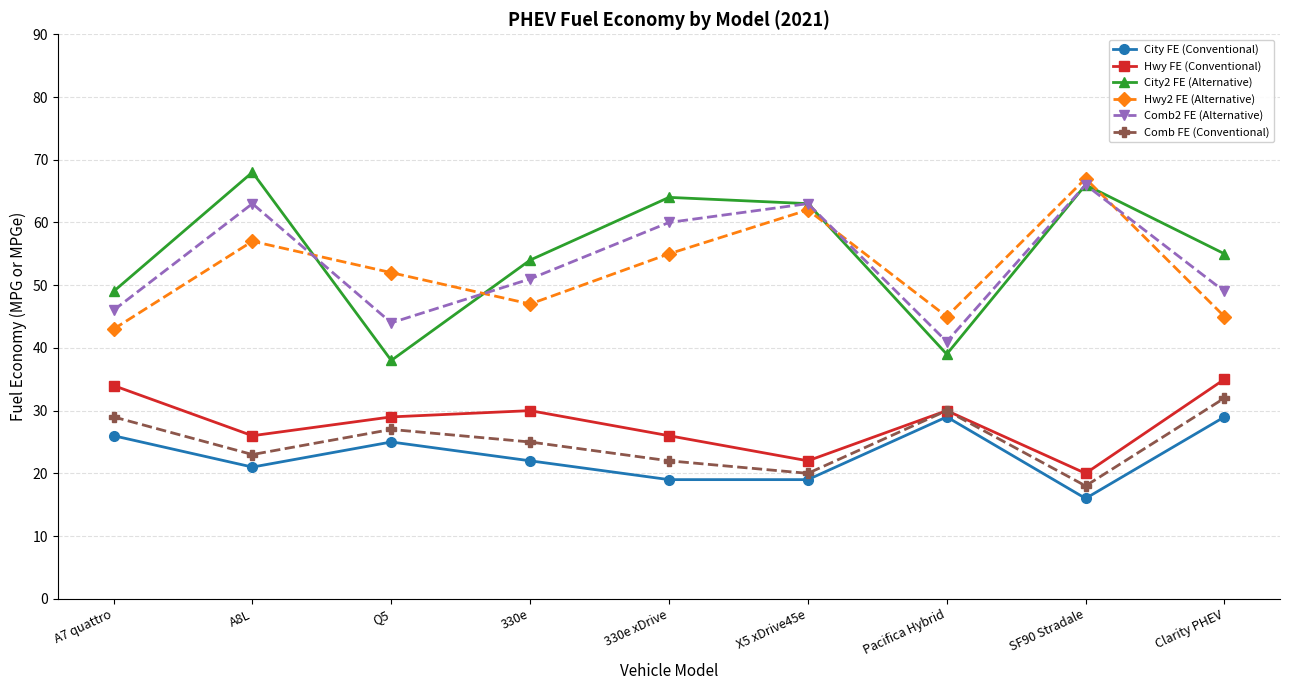

What is the minimum value for City2 FE (Alternative)?

38